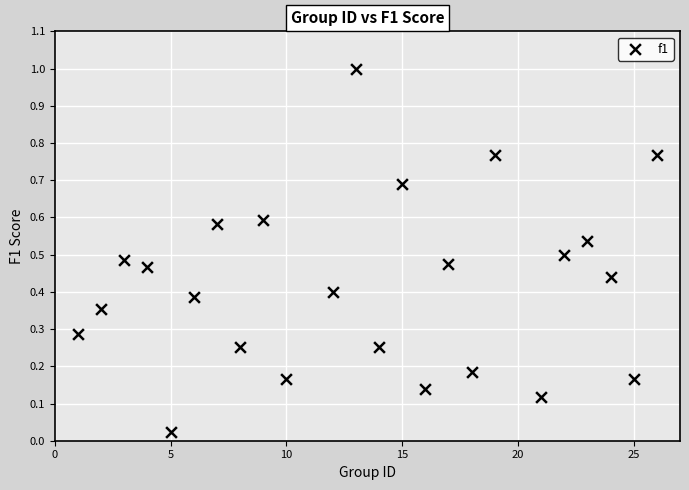

What is the range of Y values (max minus min)?

1.0